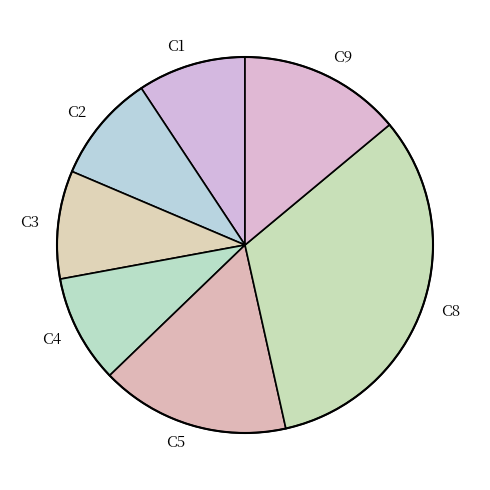

Is the sum of C5 and C3 greater than half?

No